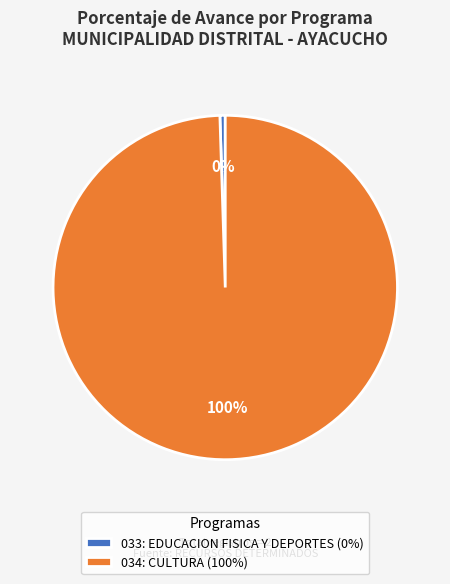

Count the number of slices in the pie.

2